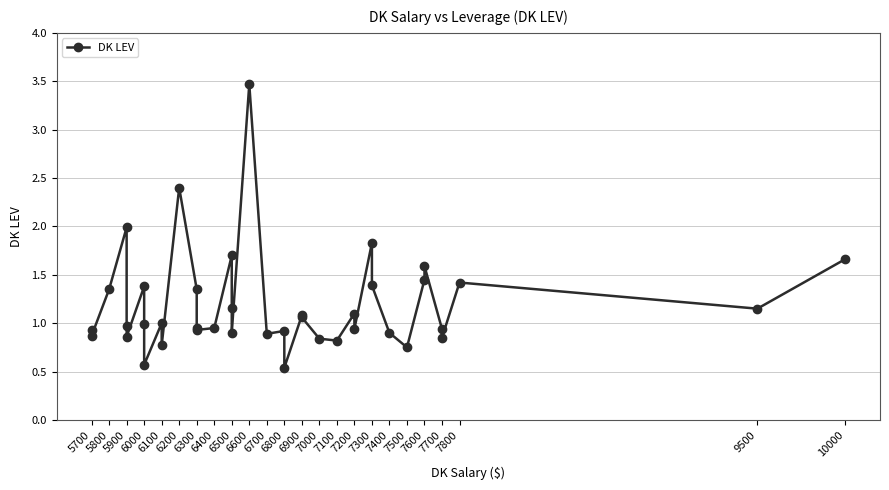

How many lines are shown in the chart?

1